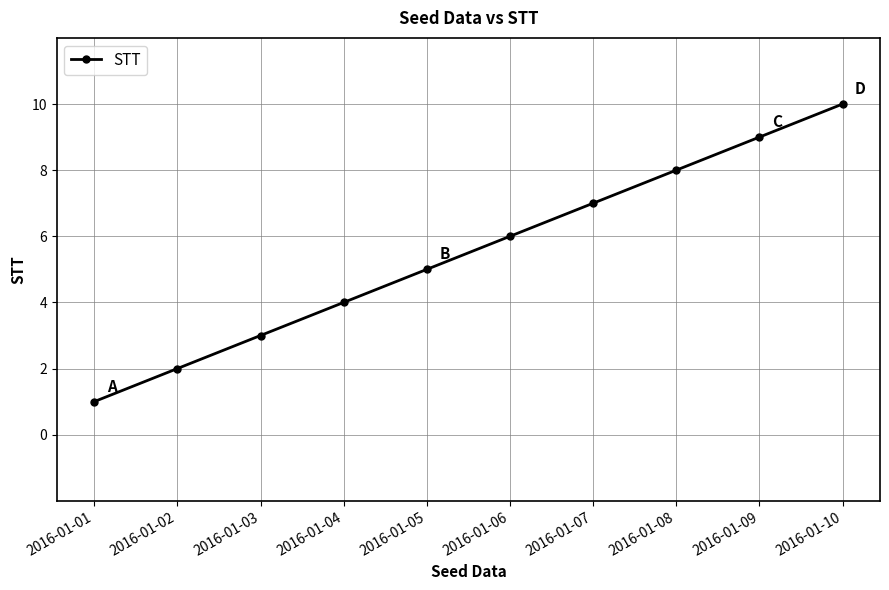

Approximately how many times larger is the value at 2016-01-03 compared to 2016-01-02?

1.5